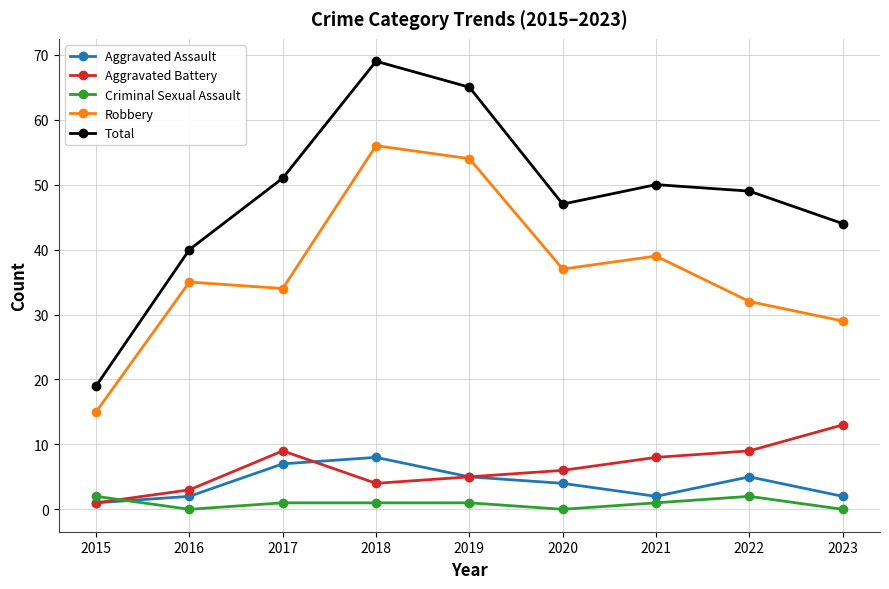

Reading left to right, transcribe all the data shown in this chart.

Aggravated Assault: 1	2	7	8	5	4	2	5	2
Aggravated Battery: 1	3	9	4	5	6	8	9	13
Criminal Sexual Assault: 2	0	1	1	1	0	1	2	0
Robbery: 15	35	34	56	54	37	39	32	29
Total: 19	40	51	69	65	47	50	49	44